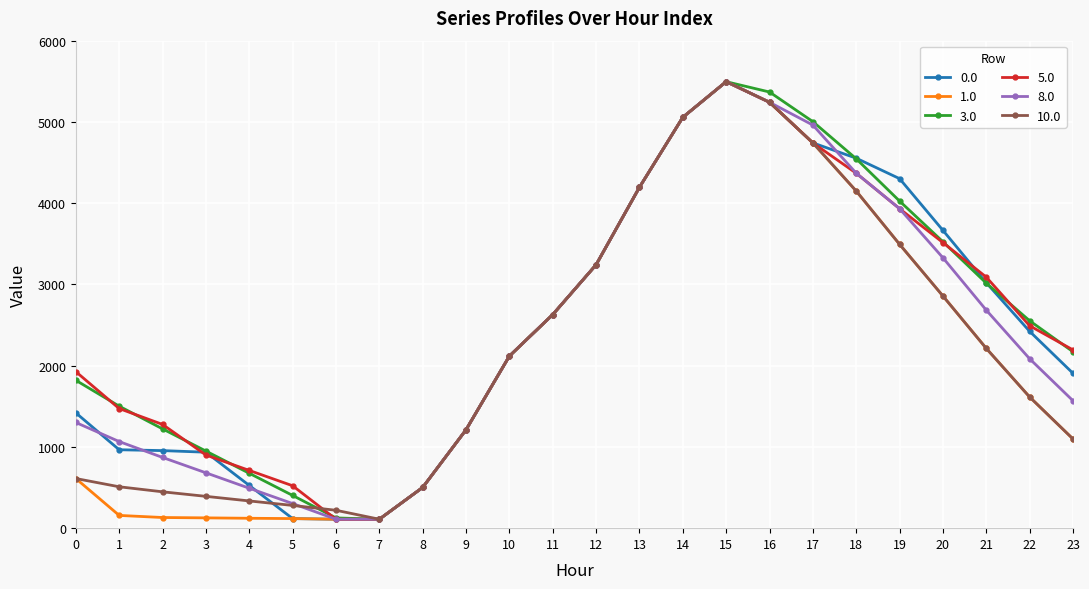

What is the value of the 3.0 point at the 14th from the left?

4195.1